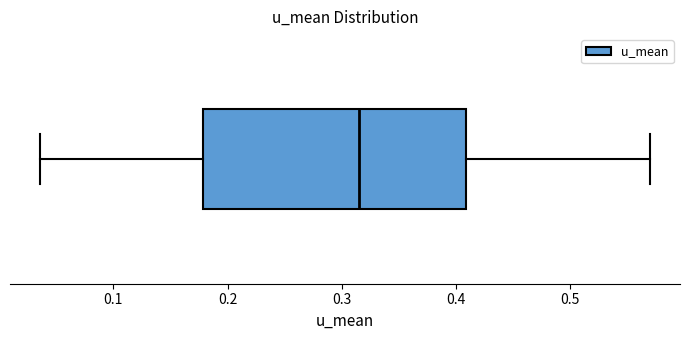

Where is the left edge of the box on the x-axis? The values are not printed on the chart, so give them approximately, as read against the axis.

0.18